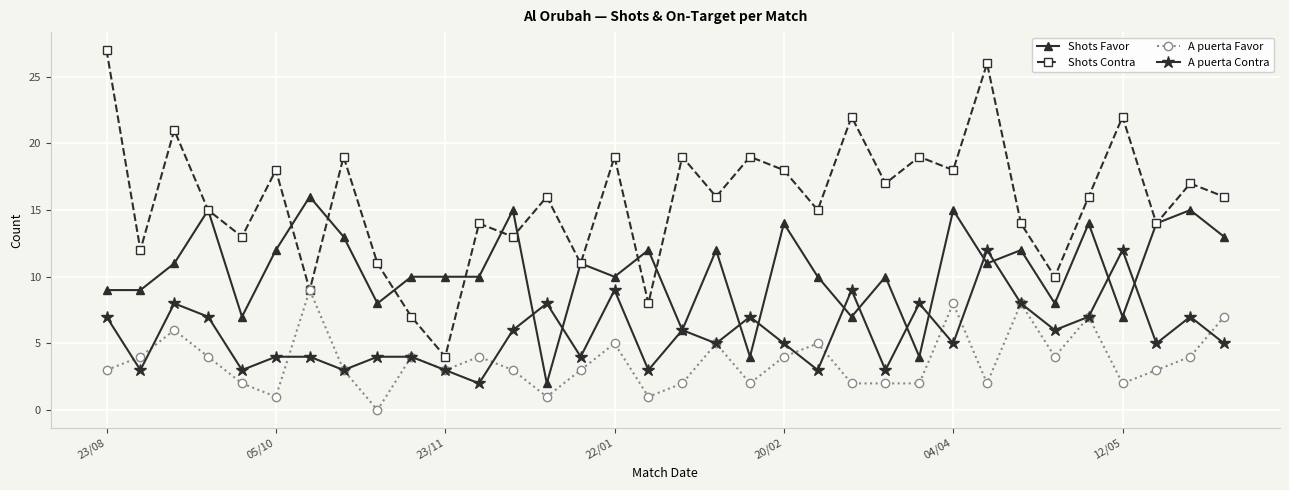

Which series has the largest total across all categories?

Shots Contra